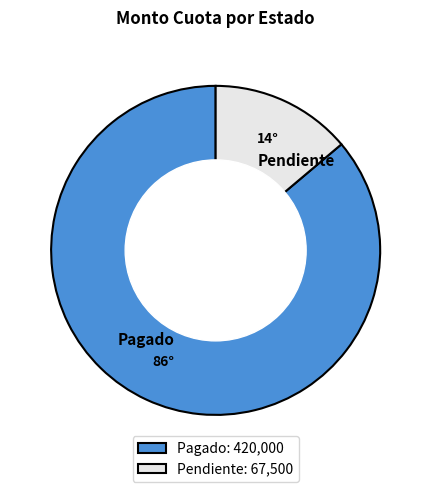

Which category accounts for the majority?

Pagado